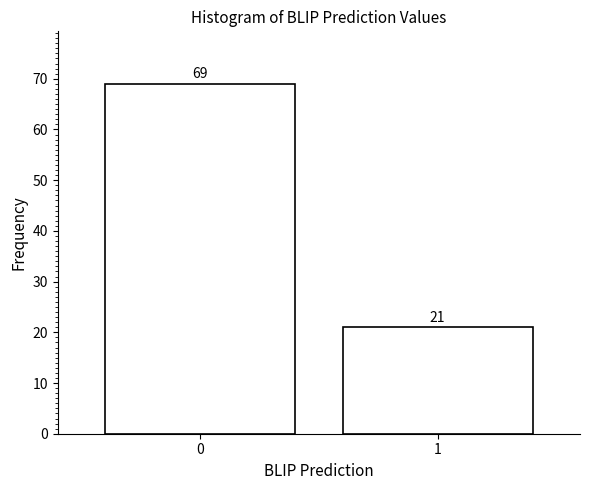

Reading left to right, transcribe all the data shown in this chart.

69	21